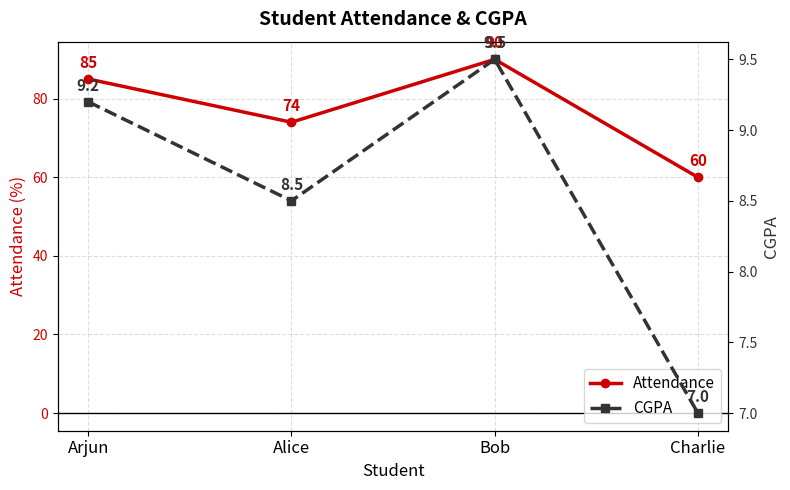

What is the label of the 4th point from the right?

Arjun